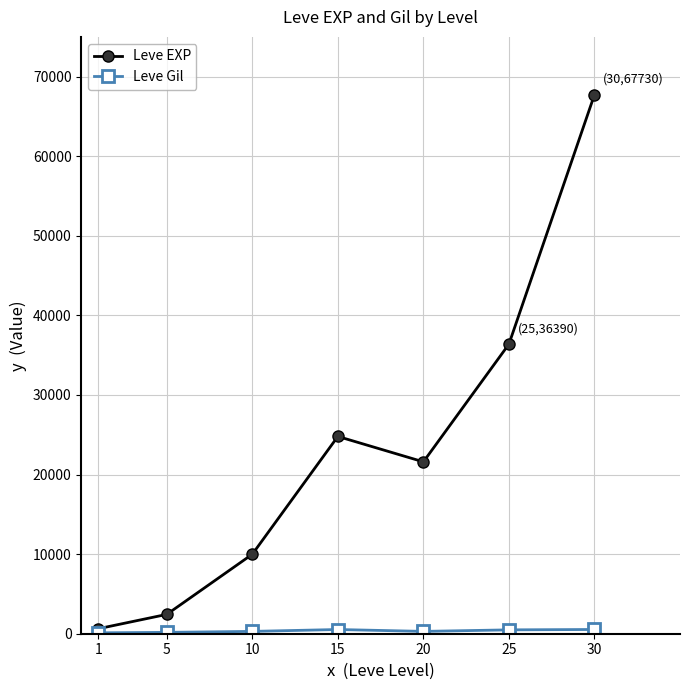

Which series has the largest total across all categories?

Leve EXP